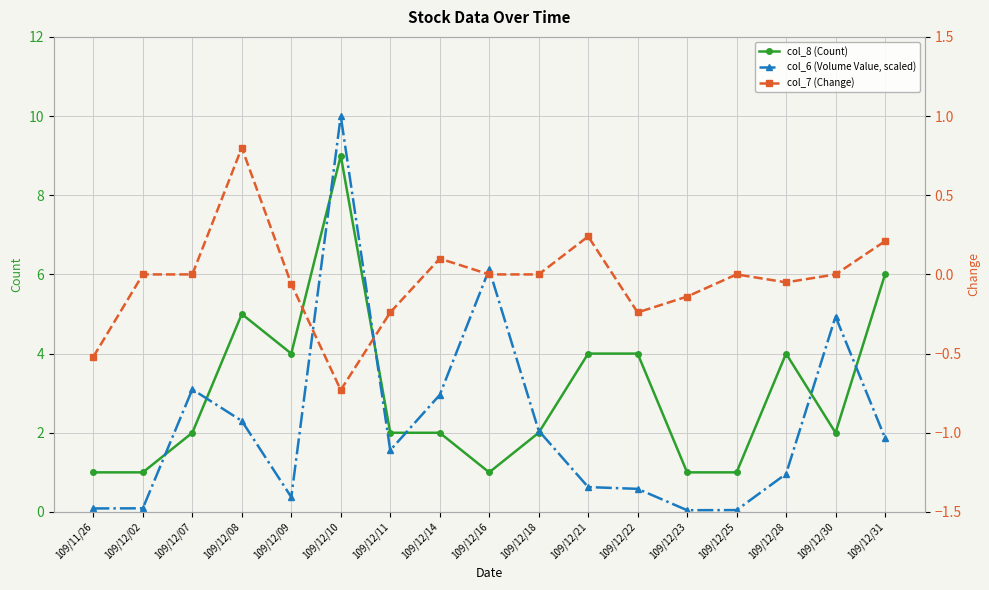

Rank the categories by col_7 (Change) value from highest to lowest.

109/12/08, 109/12/21, 109/12/31, 109/12/14, 109/12/02, 109/12/07, 109/12/16, 109/12/18, 109/12/25, 109/12/30, 109/12/28, 109/12/09, 109/12/23, 109/12/11, 109/12/22, 109/11/26, 109/12/10